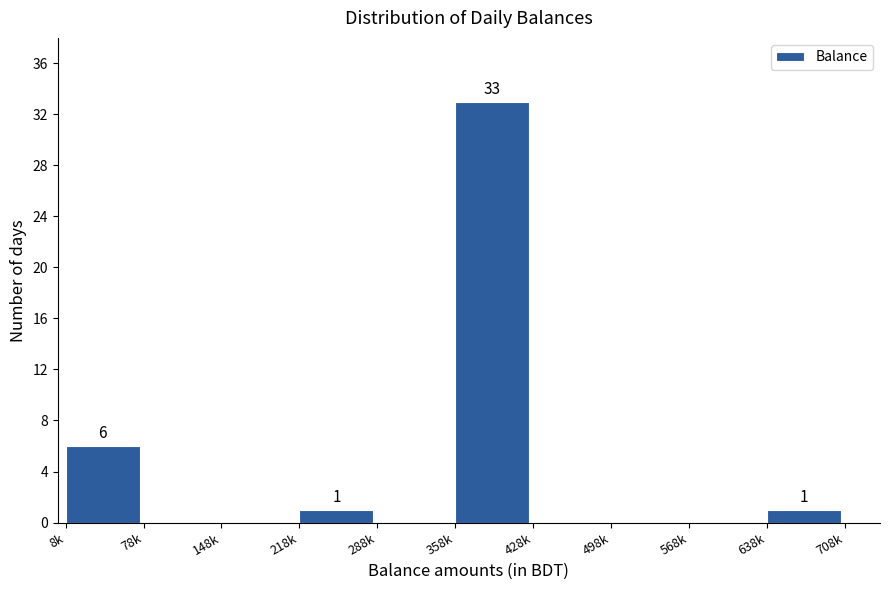

Reading left to right, extract all data points from this chart.

8k=6	78k=0	148k=0	218k=1	288k=0	358k=33	428k=0	498k=0	568k=0	638k=1